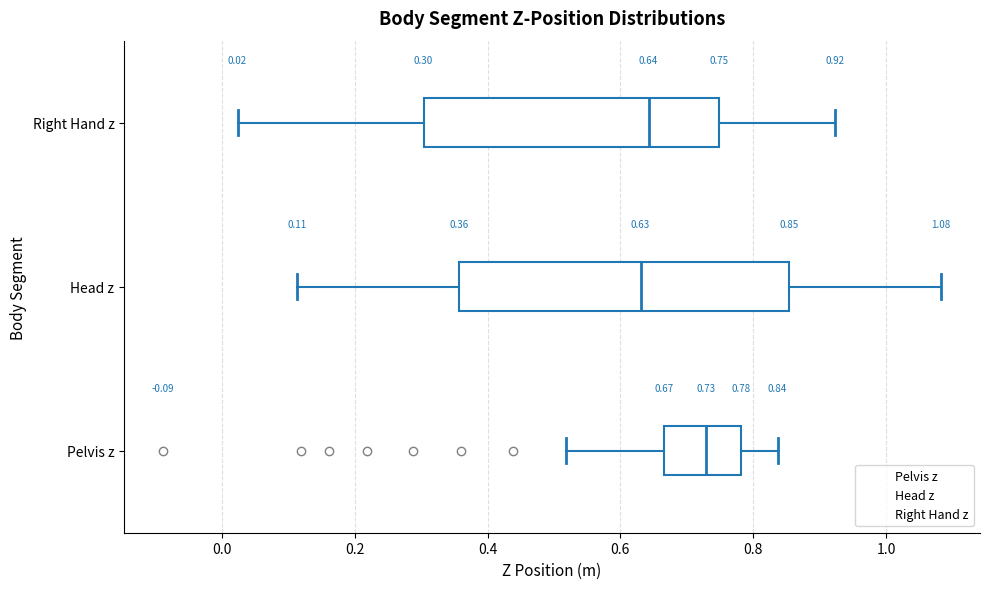

Comparing the boxes themselves (not the whiskers), which one is the widest?

Head z